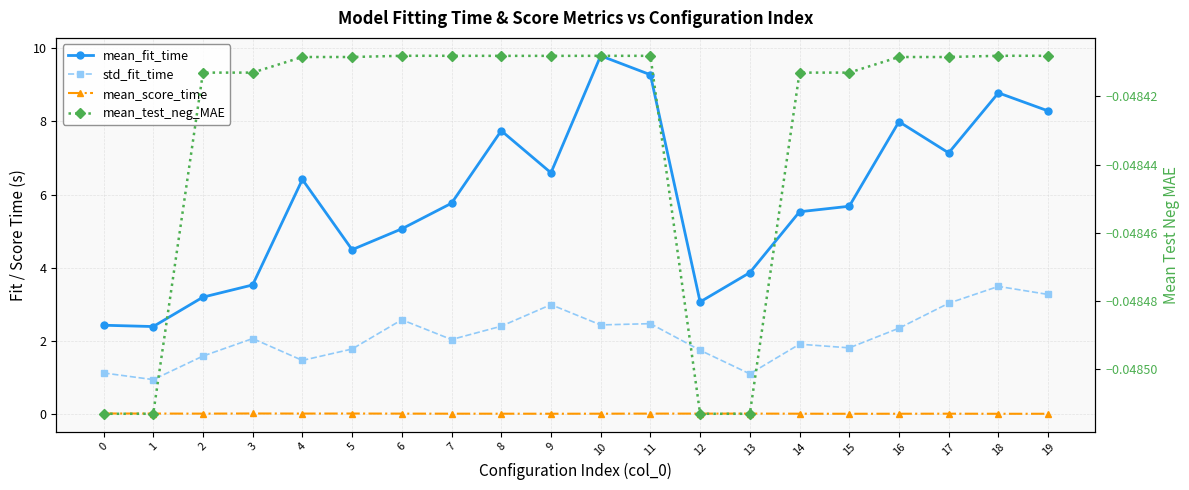

Where is std_fit_time nearest to the value 2?

7